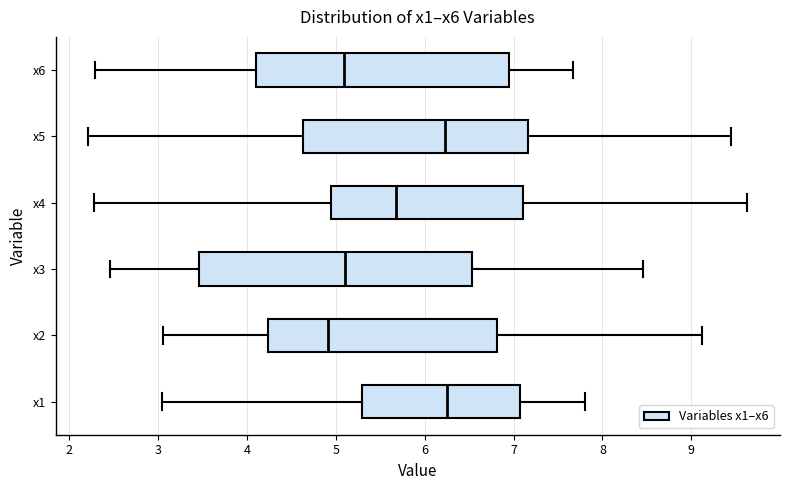

Reading bottom to top, transcribe this box plot: for each box, give where its median line is, the range the box spans, and where its two whiskers end, as read against the x-axis. The values are not printed on the chart, so give them approximately, as read against the axis.

x1: median 6.2, box 5.3 to 7.1, whiskers 3.0 to 7.8
x2: median 4.9, box 4.2 to 6.8, whiskers 3.1 to 9.1
x3: median 5.1, box 3.5 to 6.5, whiskers 2.5 to 8.5
x4: median 5.7, box 4.9 to 7.1, whiskers 2.3 to 9.6
x5: median 6.2, box 4.6 to 7.2, whiskers 2.2 to 9.4
x6: median 5.1, box 4.1 to 7.0, whiskers 2.3 to 7.7